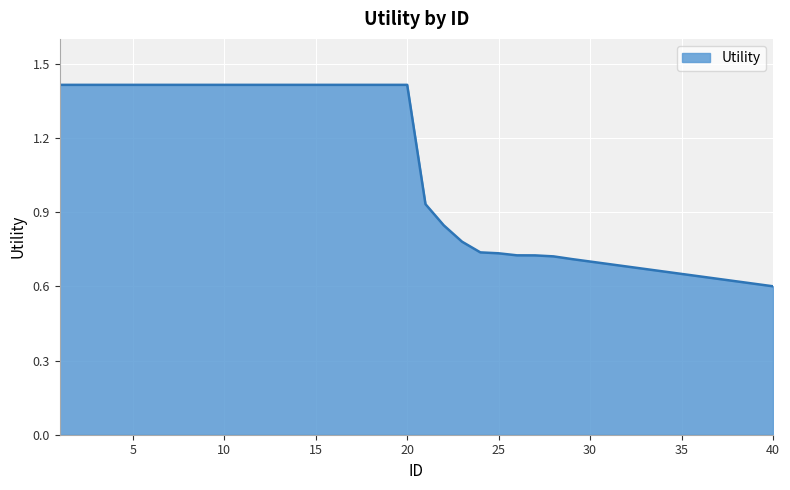

What is the maximum value shown in the chart?

1.4